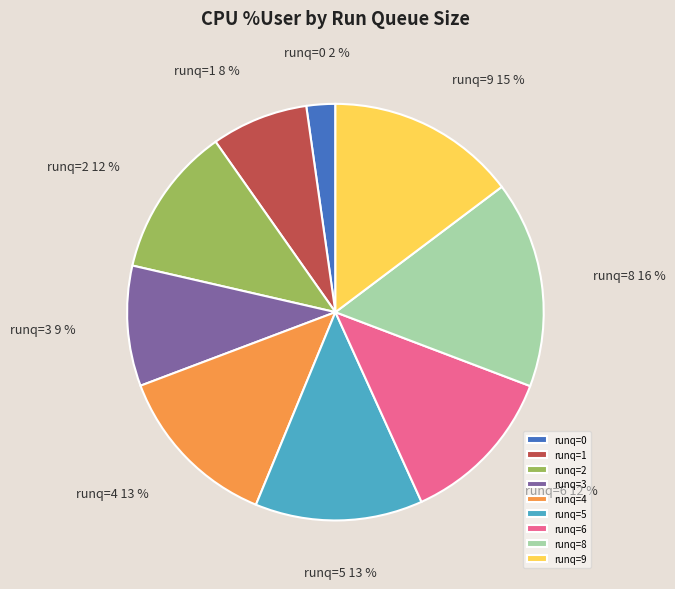

Approximately how many times larger is the value at runq=6 compared to runq=9?

0.8